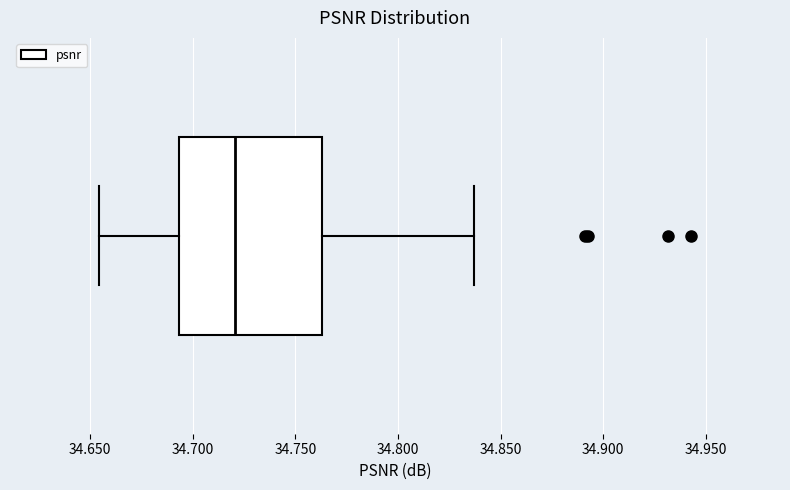

Where does the right whisker of the box end on the x-axis? The values are not printed on the chart, so give them approximately, as read against the axis.

34.835